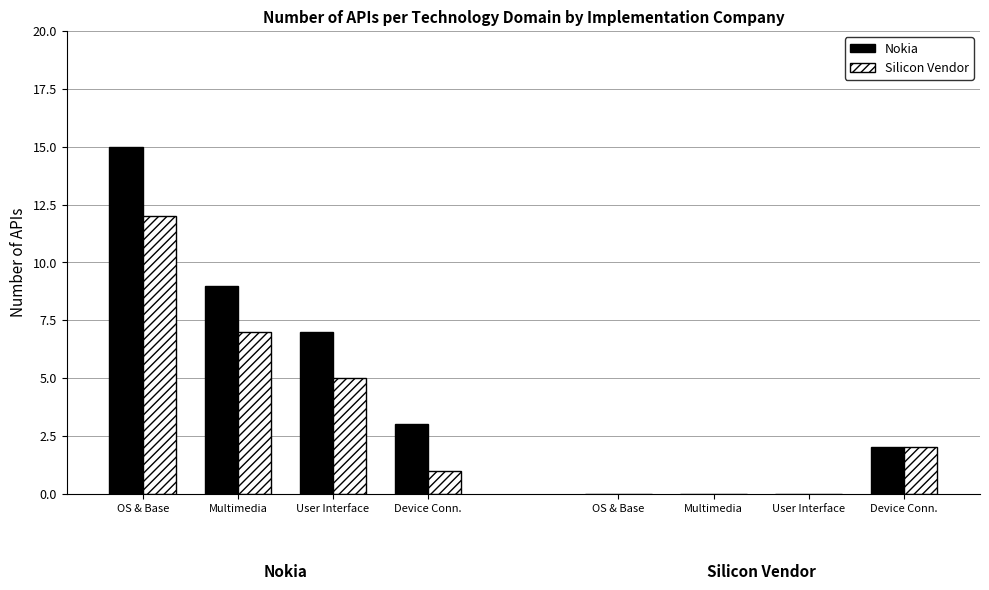

Between User Interface and Device Conn., which series saw the biggest shift?

Nokia